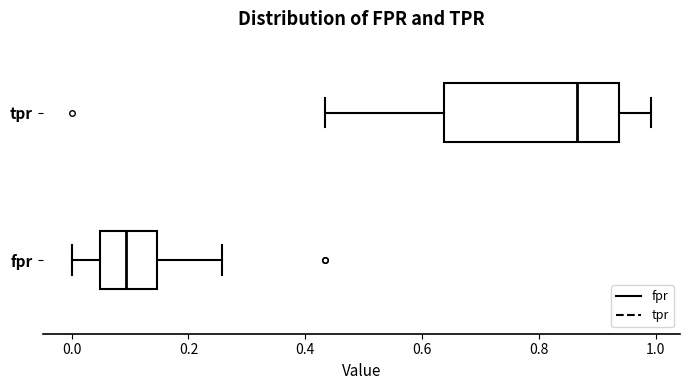

Which box's median line is the furthest to the left?

fpr